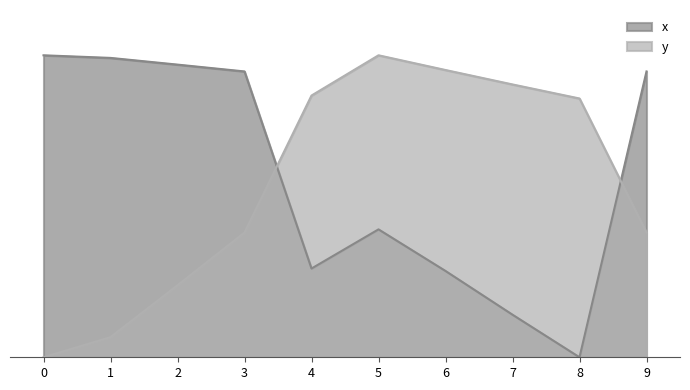

True or false: y and x intersect in this chart.

True